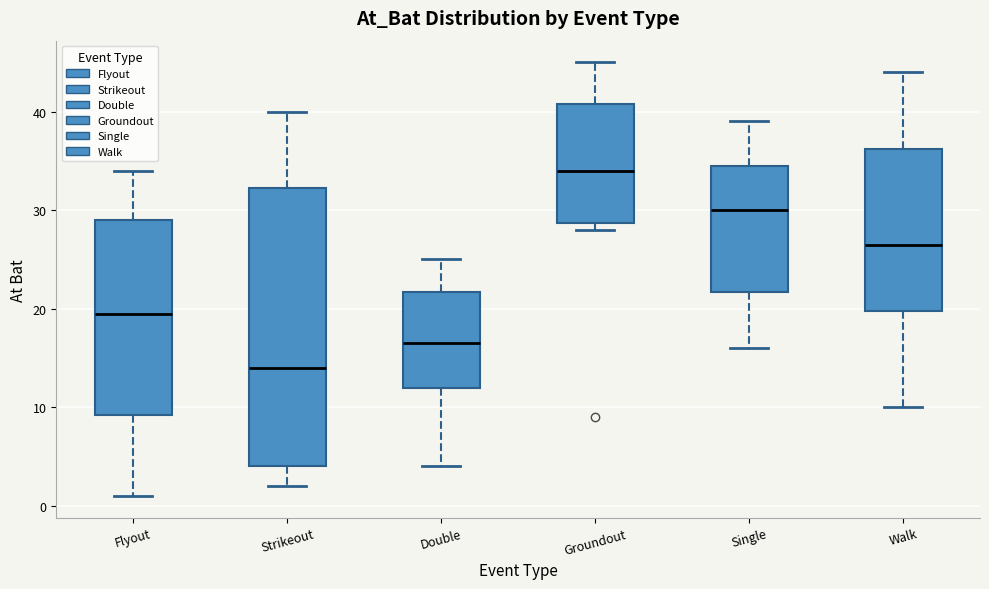

Where does the median line of the box for Walk sit on the y-axis? The values are not printed on the chart, so give them approximately, as read against the axis.

27